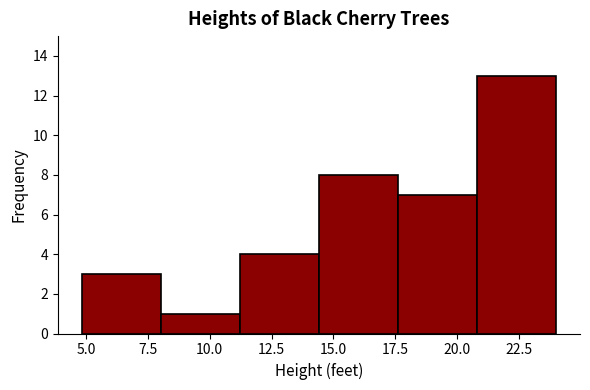

Reading left to right, list every bar in this chart as the range it spans on the x-axis followed by its height. Neither the bar edges nor the heights are printed on the chart, so give them approximately, as read against the axes.

5.0 to 8.0: 3
8.0 to 11.0: 1
11.0 to 14.5: 4
14.5 to 17.5: 8
17.5 to 21.0: 7
21.0 to 24.0: 13